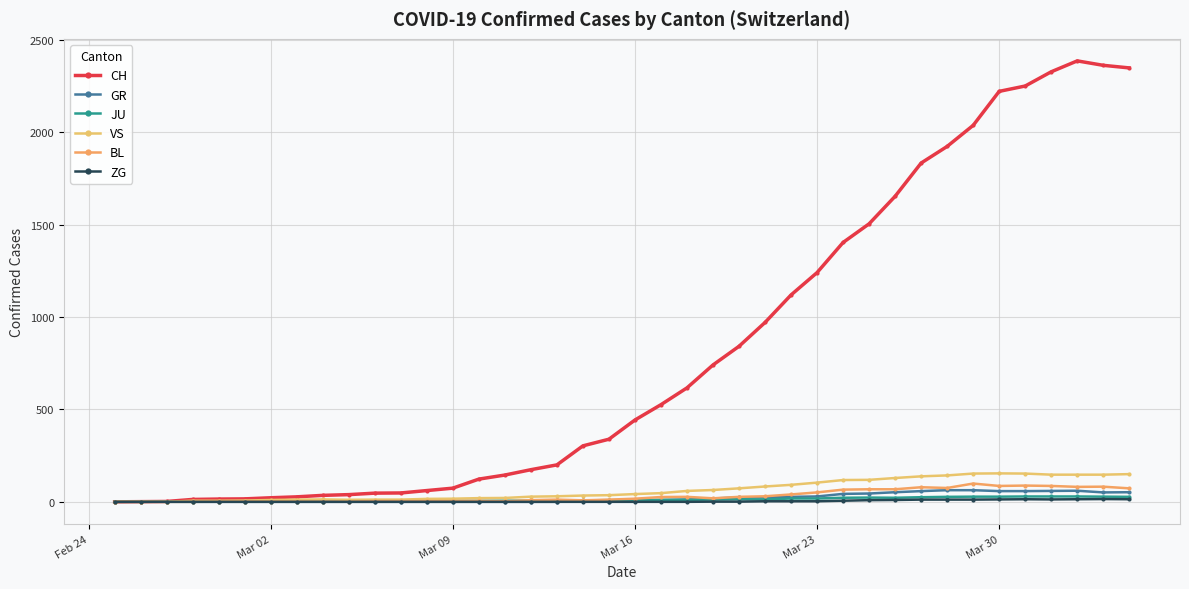

What is the difference between the maximum and minimum values in the VS series?

154